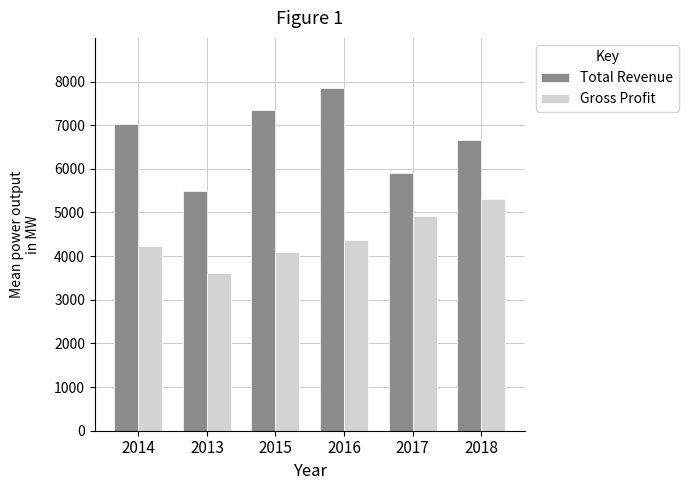

What is the difference between the Gross Profit values at 2017 and 2015?

83400